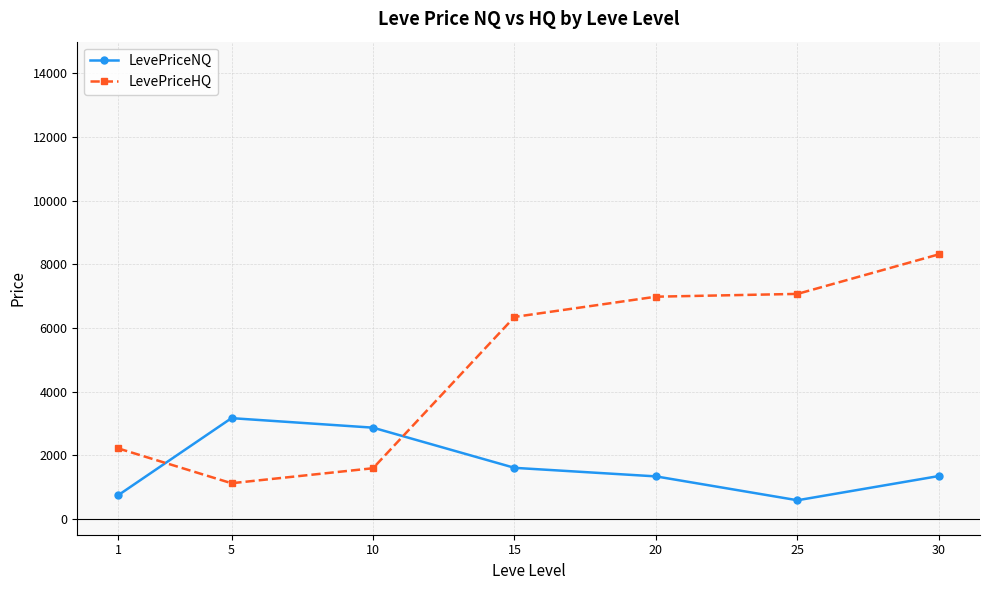

The value of LevePriceHQ at 30 is 11785.1. True or false?

False